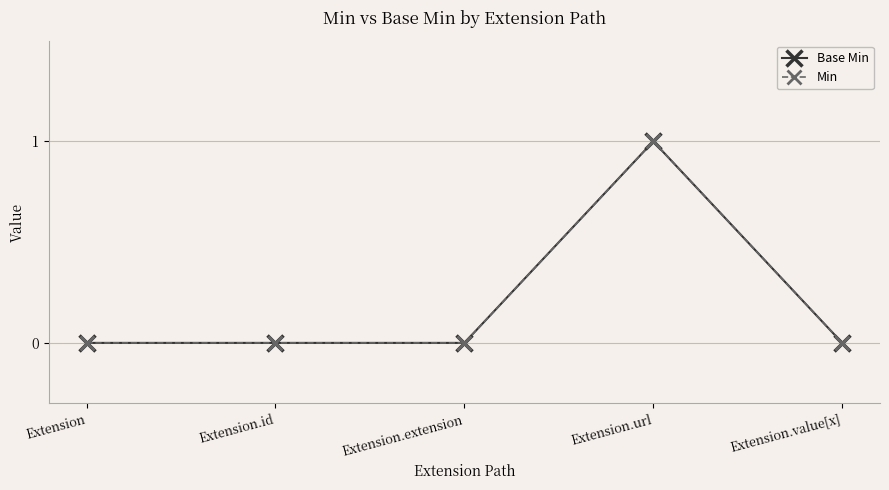

Is this an area chart (filled region under the line)?

No